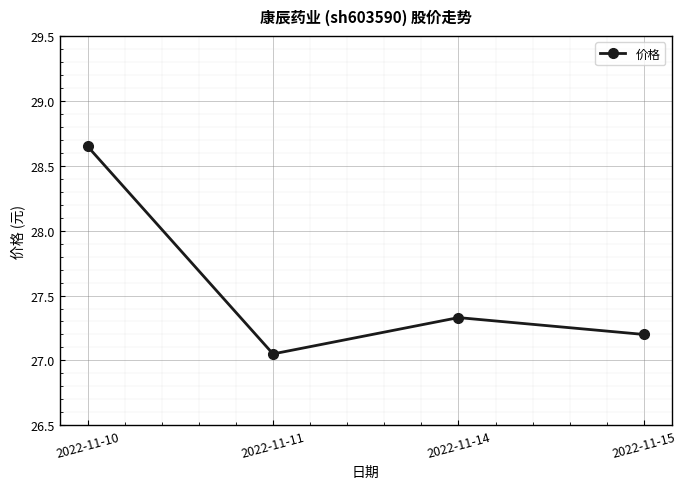

Is this an area chart (filled region under the line)?

No